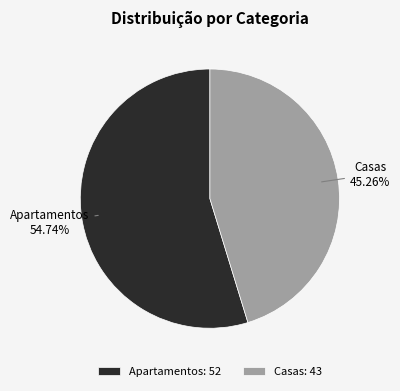

What percentage is NOT represented by Casas?

54.7%